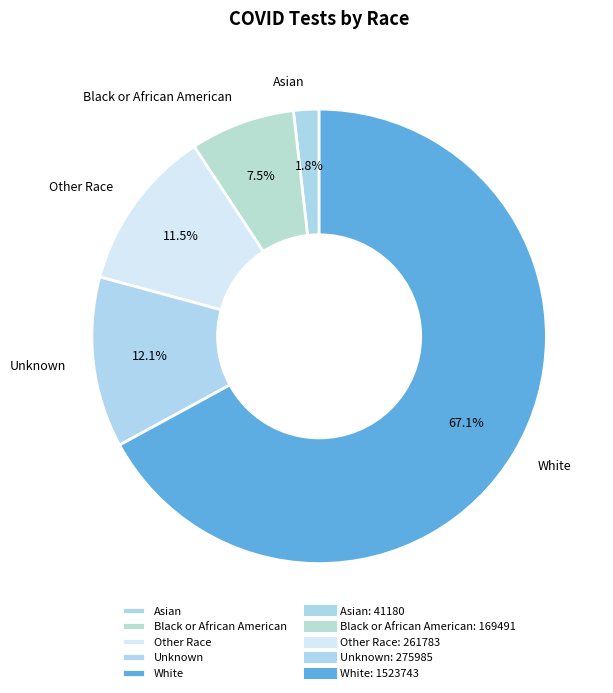

Is it true that Black or African American is 1% of the pie?

False